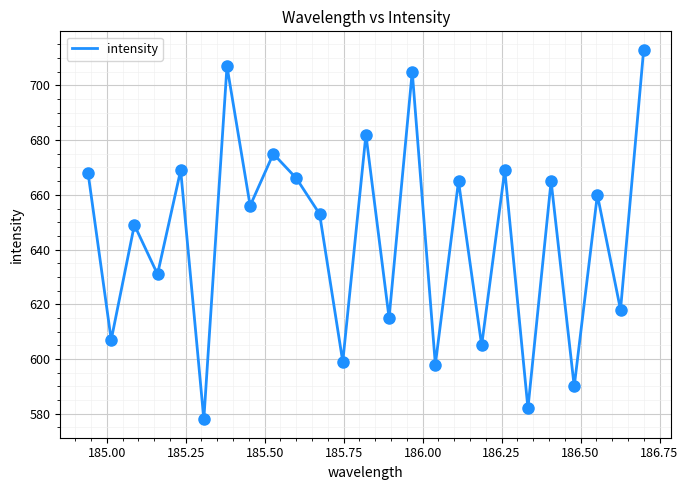

What is the difference between the maximum and minimum values?

135